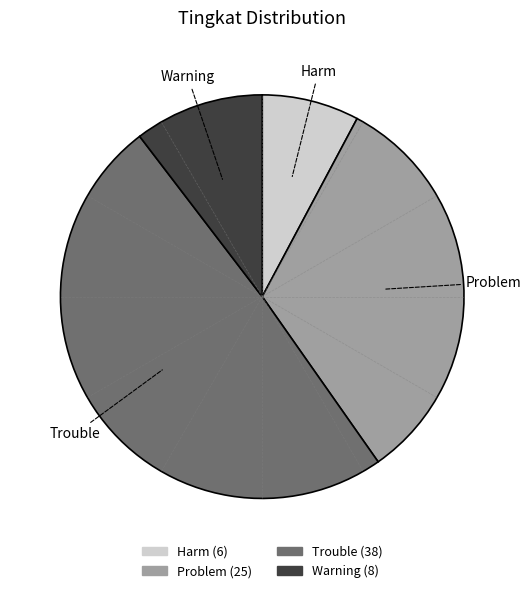

Approximately how many times larger is the value at Warning compared to Harm?

1.3